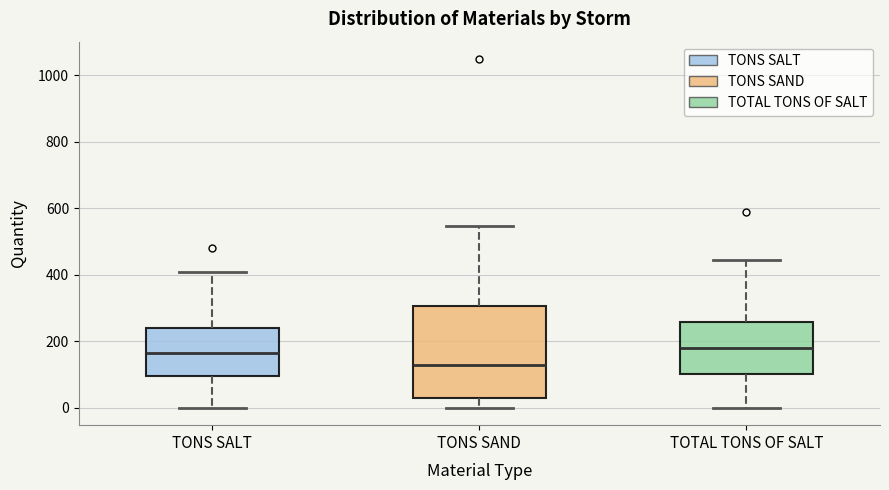

Where is the lower edge of the box for TOTAL TONS OF SALT on the y-axis? The values are not printed on the chart, so give them approximately, as read against the axis.

100